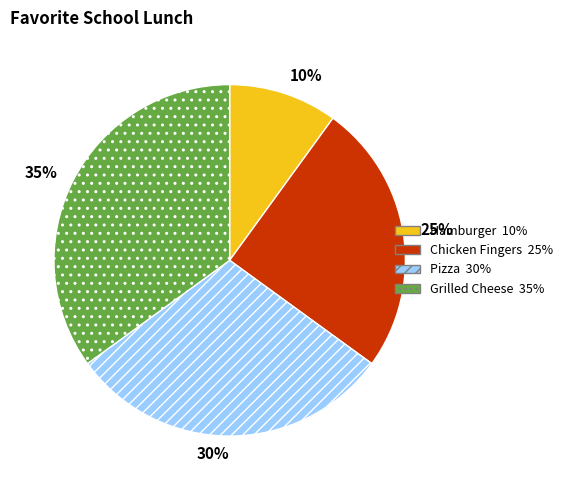

What is the smallest slice in the pie chart?

Hamburger 10%